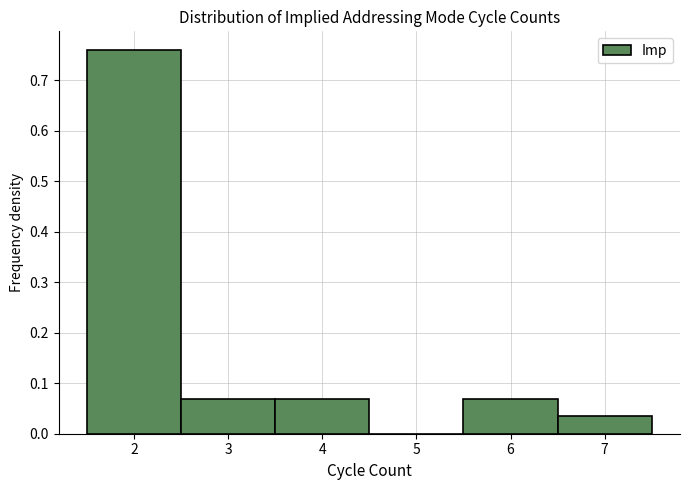

Reading left to right, transcribe this chart: for each bar, give the range it covers on the x-axis and its height. The values are not printed on the chart, so give them approximately, as read against the axis.

1.5 to 2.5: 0.76
2.5 to 3.5: 0.07
3.5 to 4.5: 0.07
4.5 to 5.5: 0
5.5 to 6.5: 0.07
6.5 to 7.5: 0.03